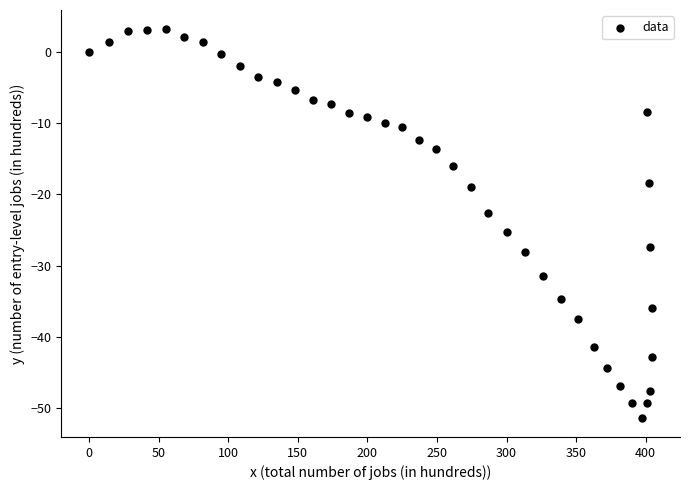

What is the range of Y values (max minus min)?

54.4